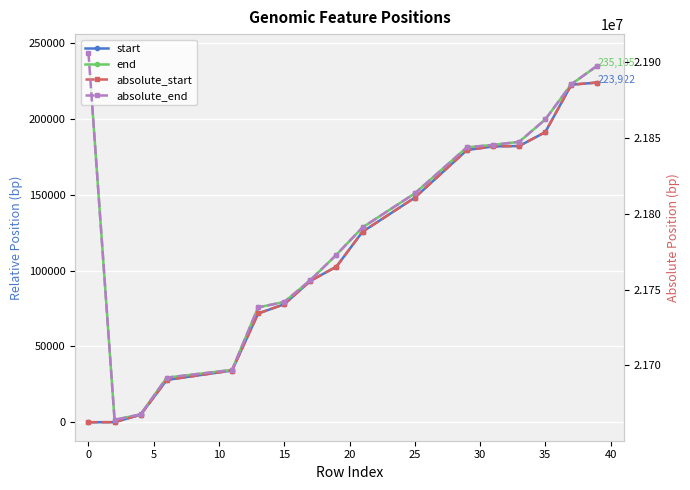

What is the value of the absolute_start point at the 6th from the left?

21734265